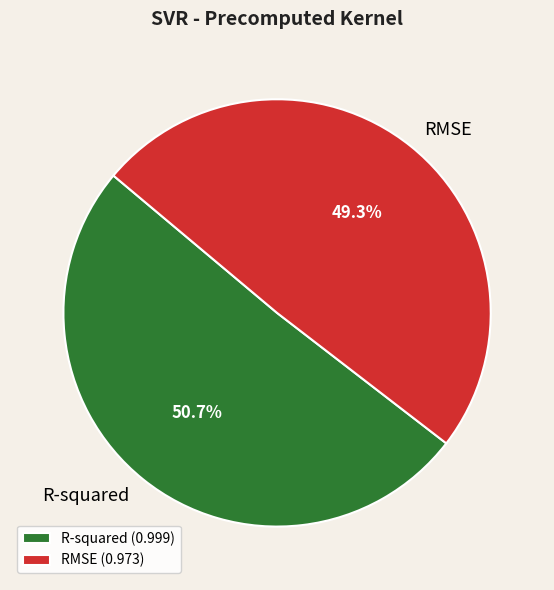

To the nearest percent, what is the difference between the largest and smallest slice percentages?

1%